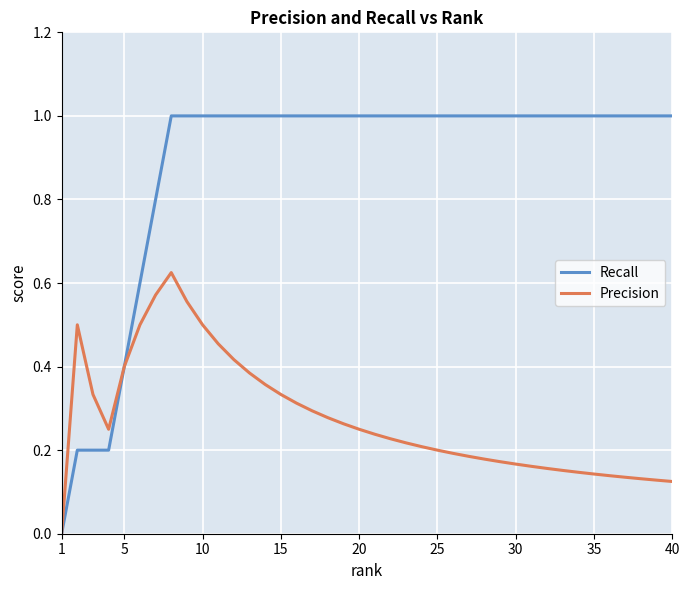

Which series has the widest spread of values?

Recall